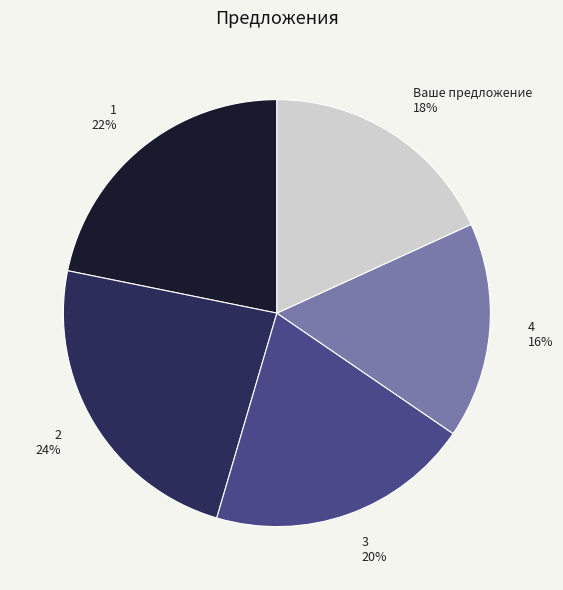

To the nearest percent, what percentage of the pie is 3?

20%